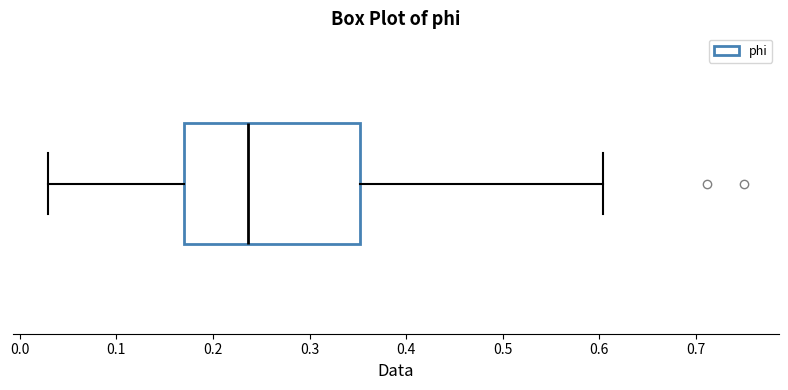

Transcribe this box plot: give where the median line is, the range the box spans, and where the two whiskers end, as read against the x-axis. The values are not printed on the chart, so give them approximately, as read against the axis.

median 0.24, box 0.17 to 0.35, whiskers 0.03 to 0.60